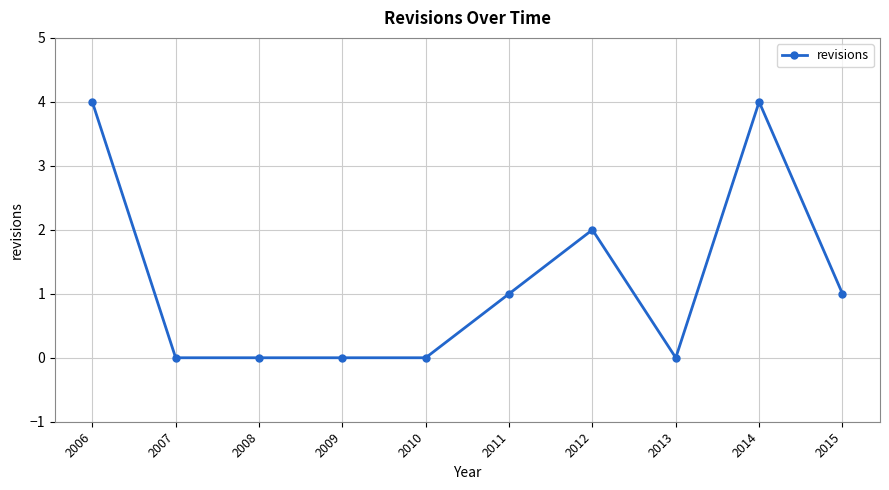

What is the maximum value shown in the chart?

4